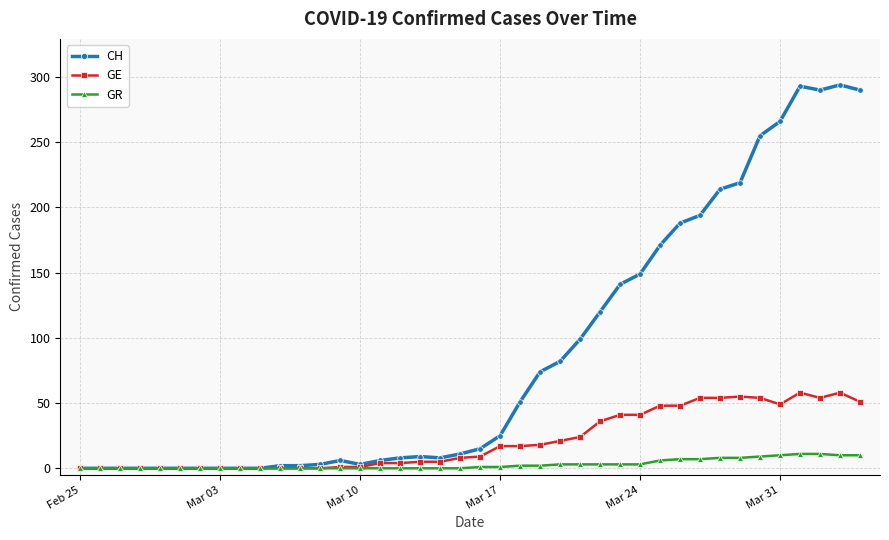

True or false: GE has more than 0 points higher than both neighbors.

True